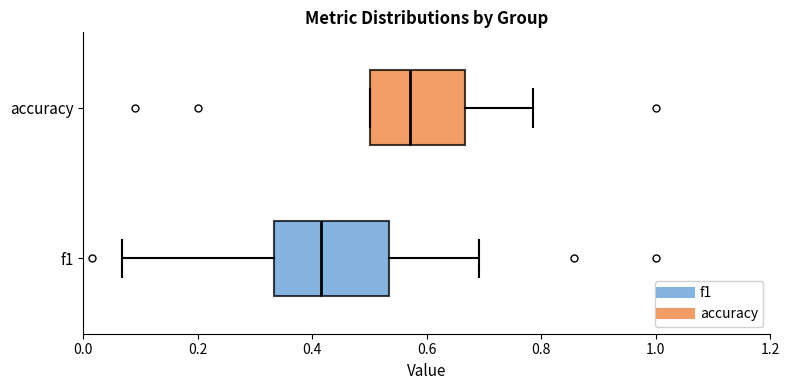

Reading bottom to top, transcribe this box plot: for each box, give where its median line is, the range the box spans, and where its two whiskers end, as read against the x-axis. The values are not printed on the chart, so give them approximately, as read against the axis.

f1: median 0.42, box 0.34 to 0.54, whiskers 0.06 to 0.70
accuracy: median 0.58, box 0.50 to 0.66, whiskers 0.50 to 0.78